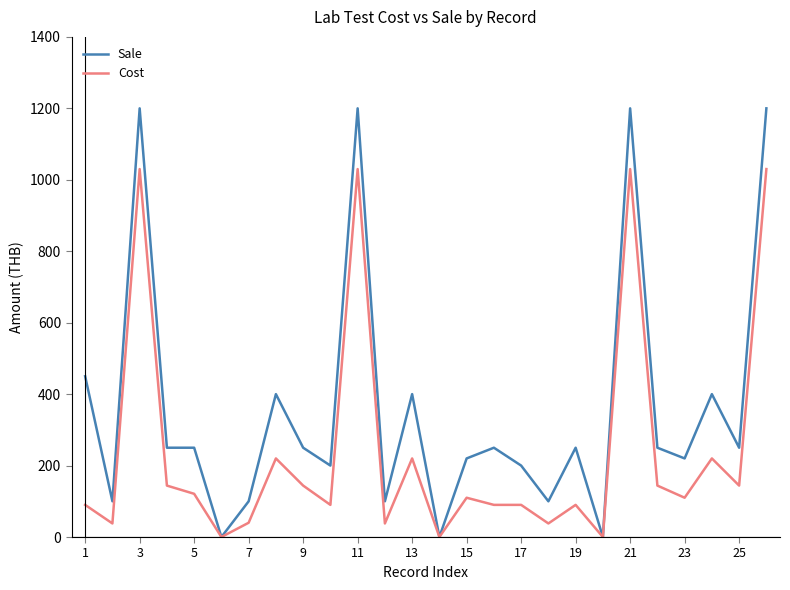

List the series in order of their overall mean, highest first.

Sale, Cost